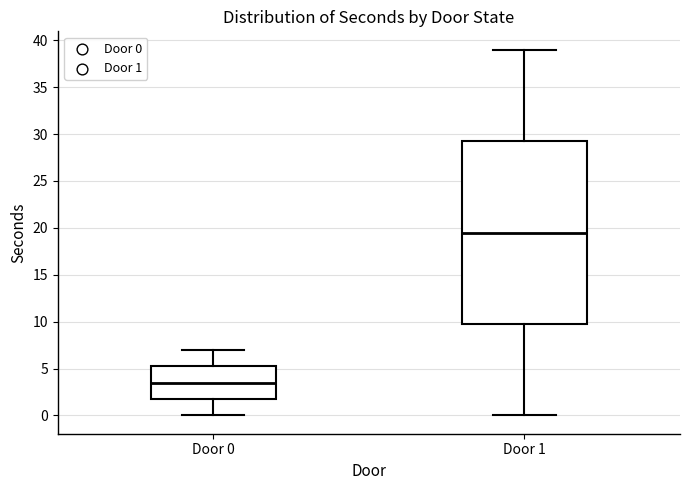

Which box is the tallest, from its lower edge to its upper edge?

Door 1